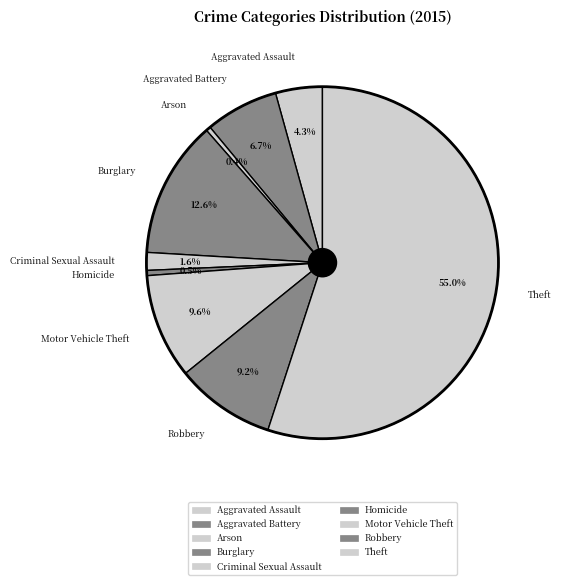

Between Arson and Theft, which is larger?

Theft